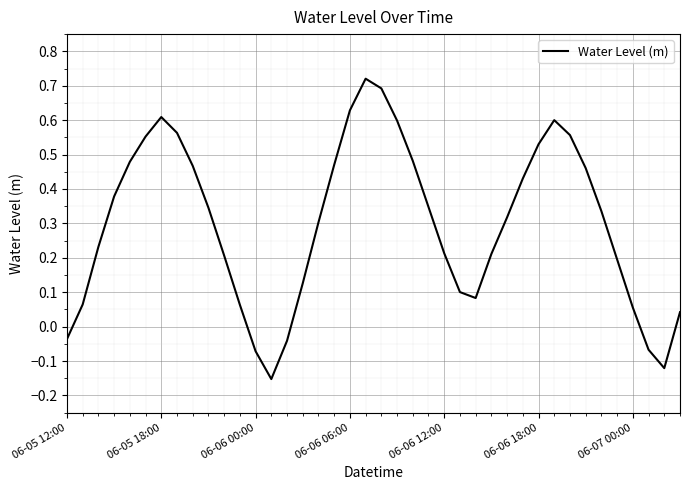

How many positive values are there?

34